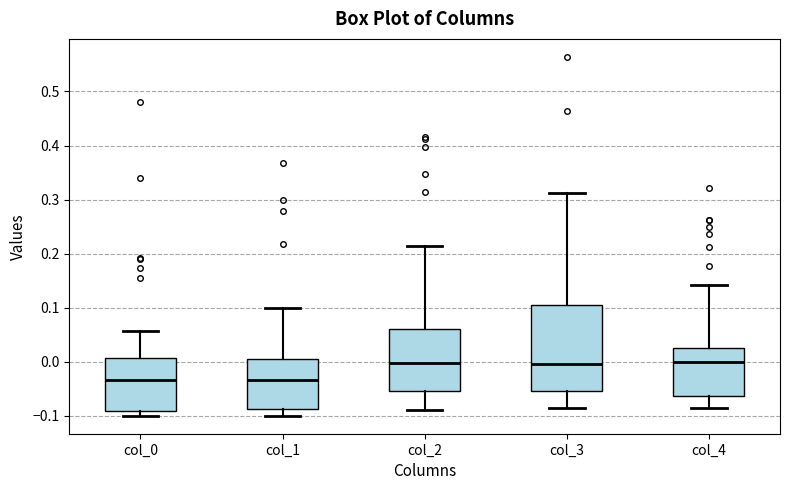

Where is the lower edge of the box for col_0 on the y-axis? The values are not printed on the chart, so give them approximately, as read against the axis.

-0.09